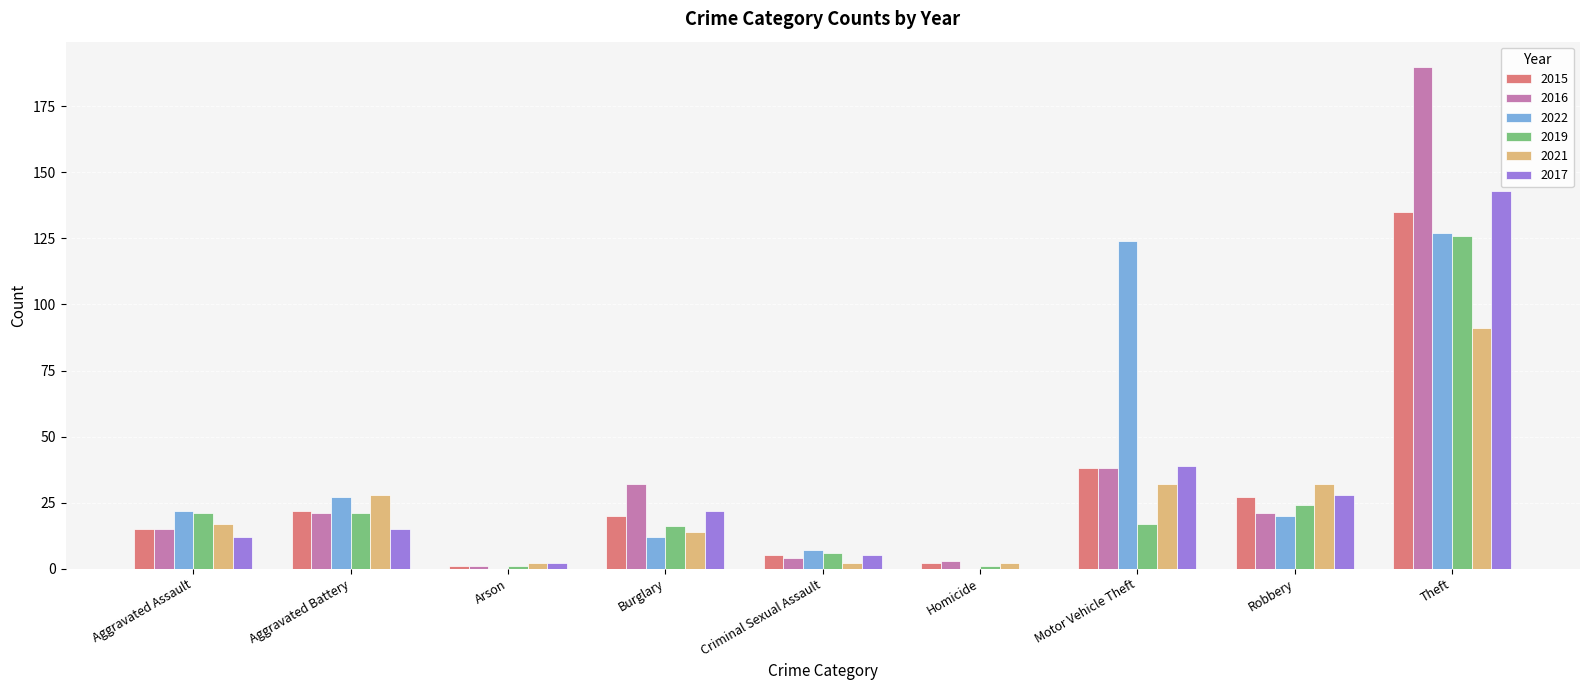

What is the difference between the 2015 values at Motor Vehicle Theft and Robbery?

11